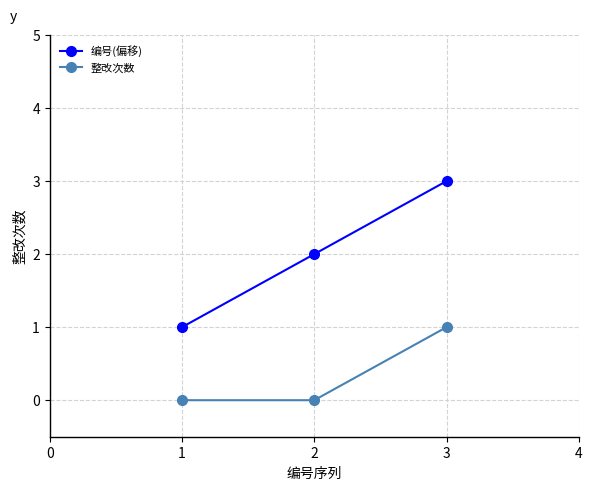

Which series has the largest range (max minus min)?

编号(偏移)